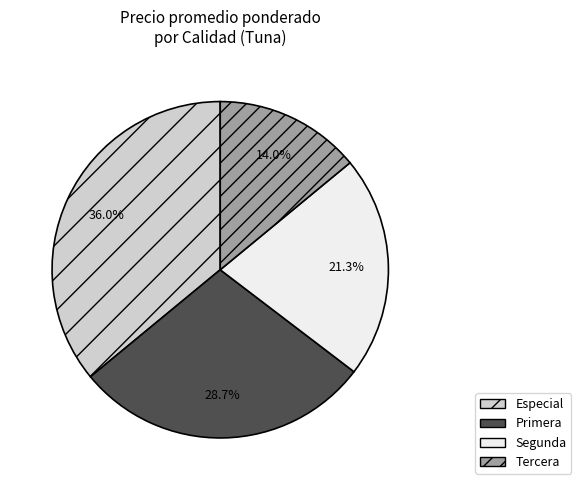

How much of the chart is everything except Segunda?

78.7%